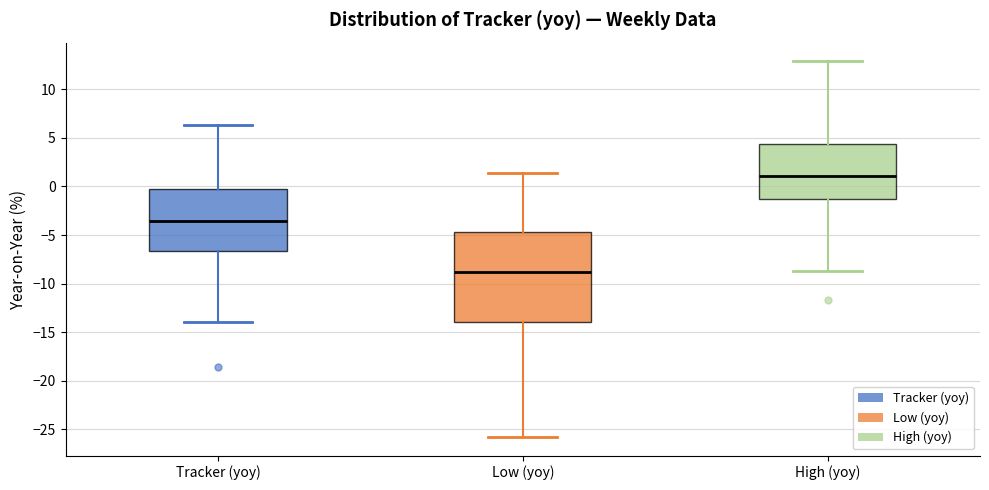

Comparing the boxes themselves (not the whiskers), which one is the tallest?

Low (yoy)